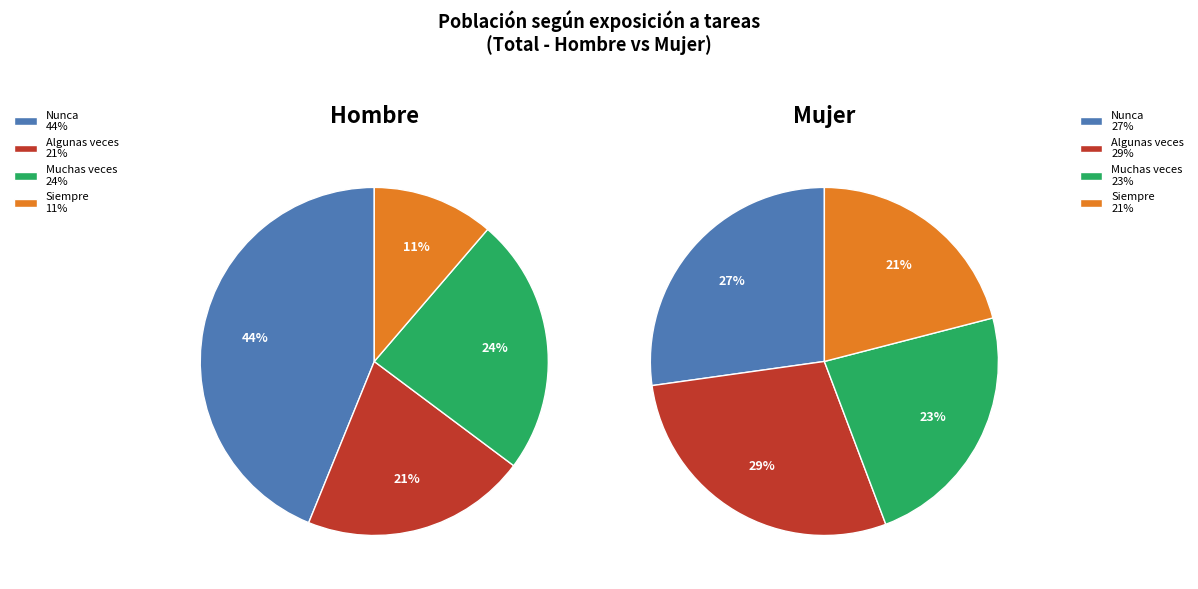

Does Nunca represent more than half of the total?

No